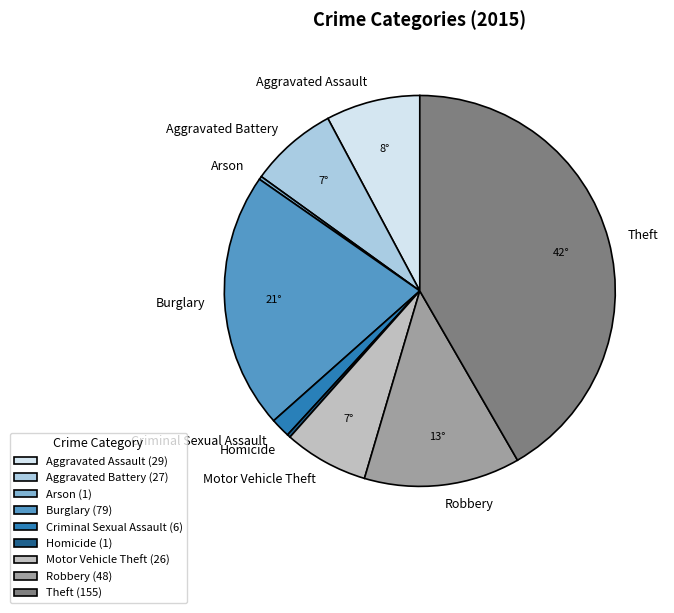

Is there any slice that represents more than half of the pie?

No